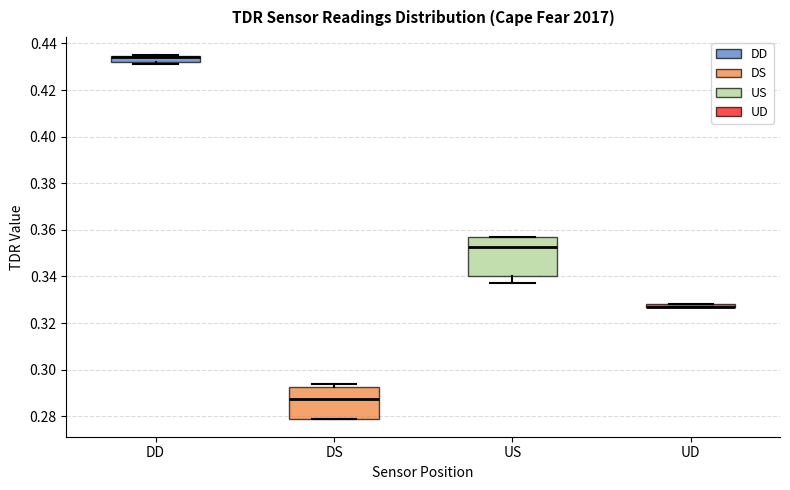

Where is the lower edge of the box for DD on the y-axis? The values are not printed on the chart, so give them approximately, as read against the axis.

0.432